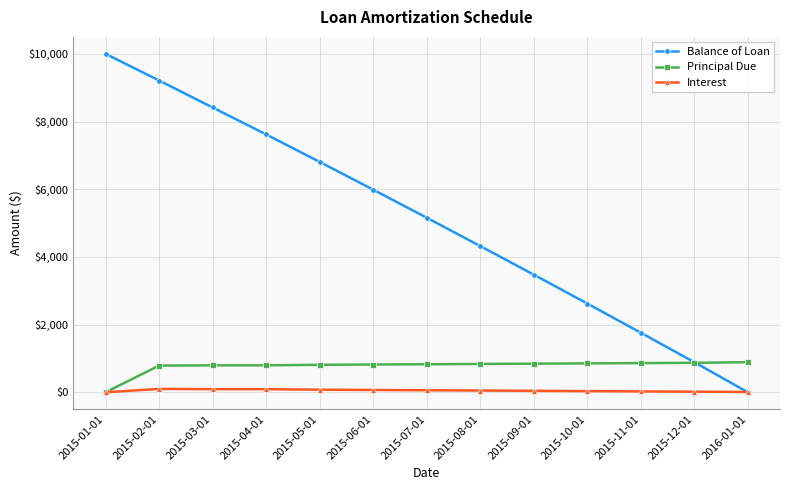

What are all the series names shown in the legend?

Balance of Loan, Principal Due, Interest